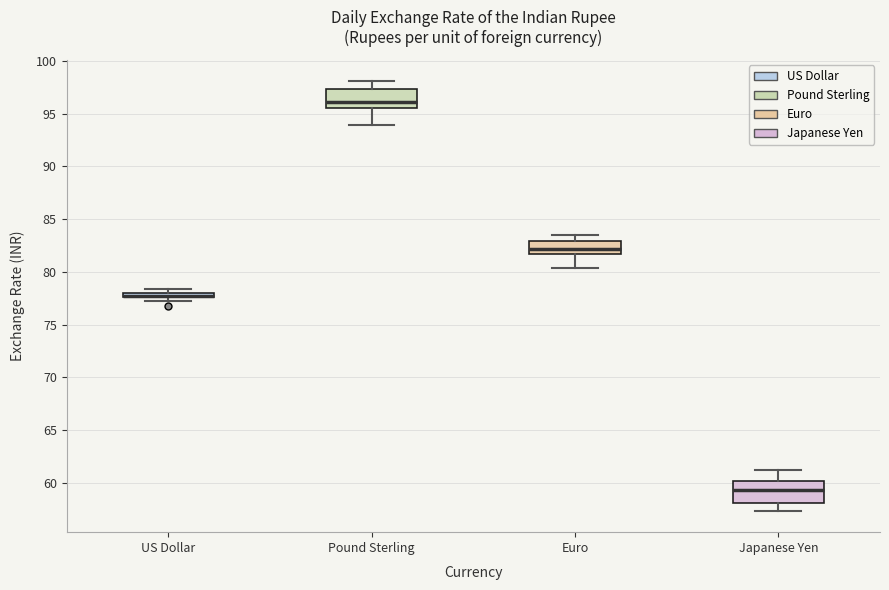

Where does the lower whisker of the box for Euro end on the y-axis? The values are not printed on the chart, so give them approximately, as read against the axis.

80.5